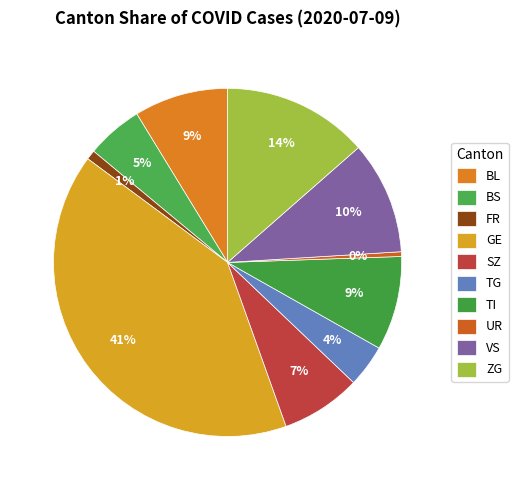

Is there a majority slice in this chart?

No